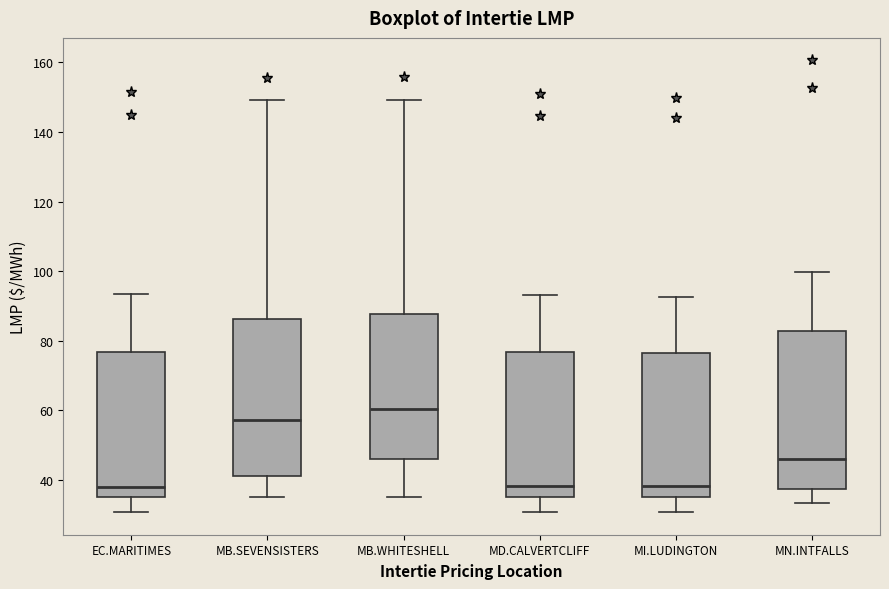

Where is the lower edge of the box for MD.CALVERTCLIFF on the y-axis? The values are not printed on the chart, so give them approximately, as read against the axis.

36